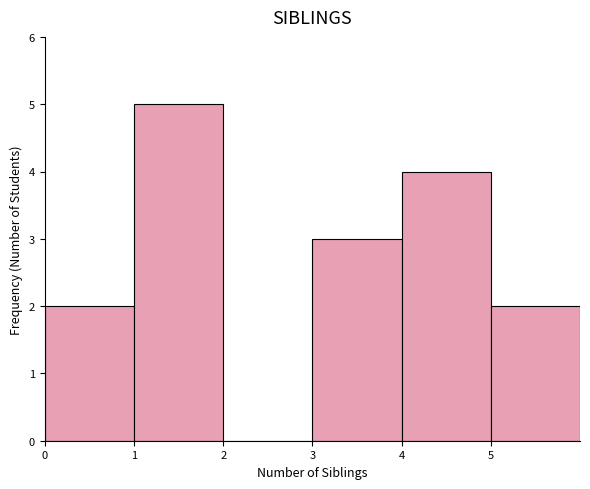

How tall is the bar that spans 5 to 6 on the x-axis? The values are not printed on the chart, so give them approximately, as read against the axis.

2